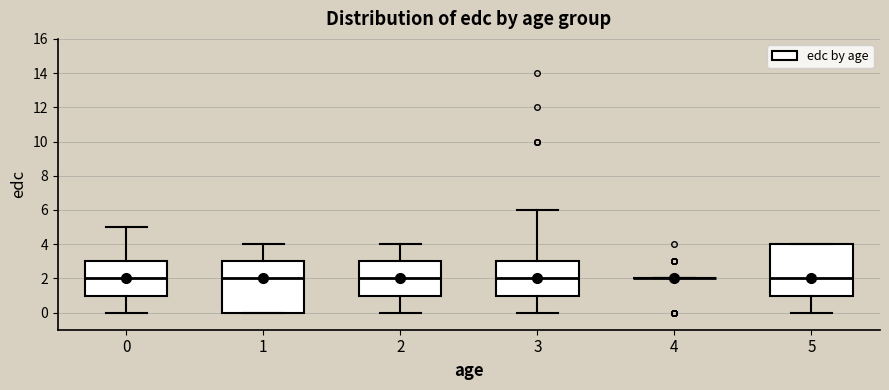

Reading left to right, read every box against the y-axis: the position of its median line, the range the box covers, and the ends of its whiskers. The values are not printed on the chart, so give them approximately, as read against the axis.

0: median 2, box 1 to 3, whiskers 0 to 5
1: median 2, box 0 to 3, whiskers 0 to 4
2: median 2, box 1 to 3, whiskers 0 to 4
3: median 2, box 1 to 3, whiskers 0 to 6
4: box collapsed to a line at 2, whiskers 2 to 2
5: median 2, box 1 to 4, whiskers 0 to 4